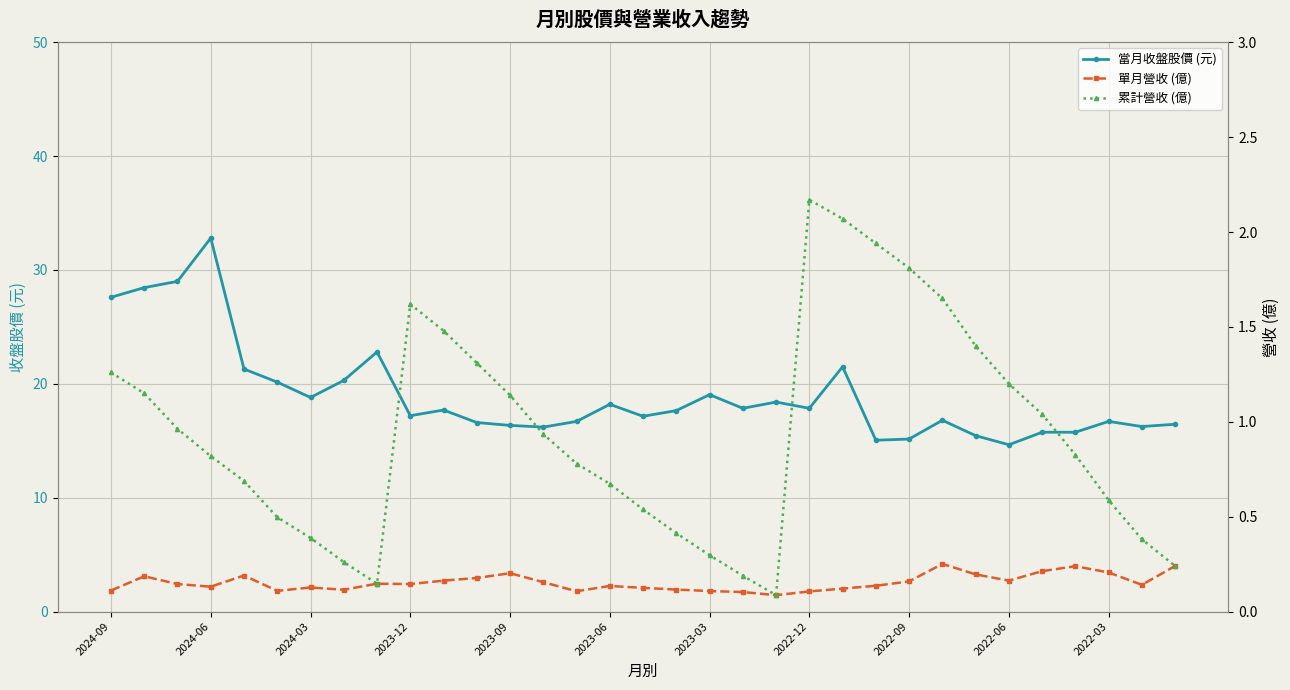

True or false: 當月收盤股價 (元) has more than 0 points higher than both neighbors.

True